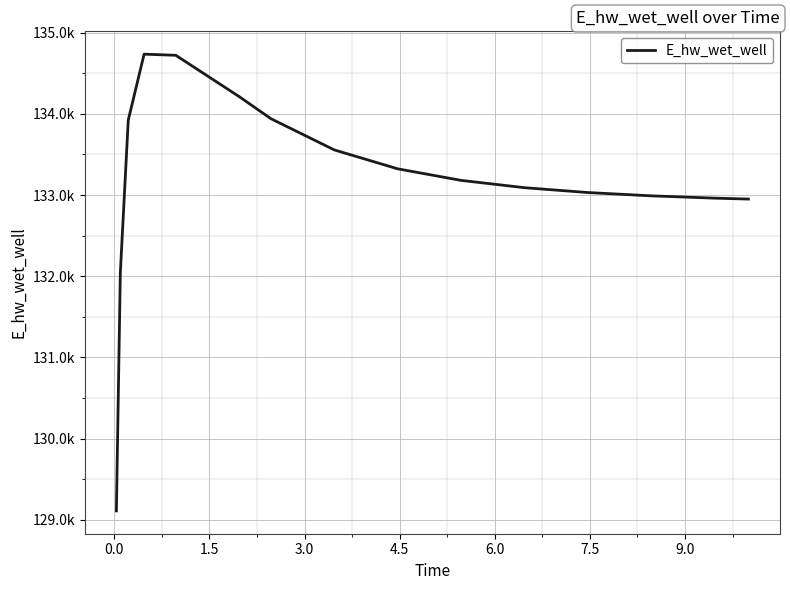

What is the difference between the maximum and minimum values?

5624.7